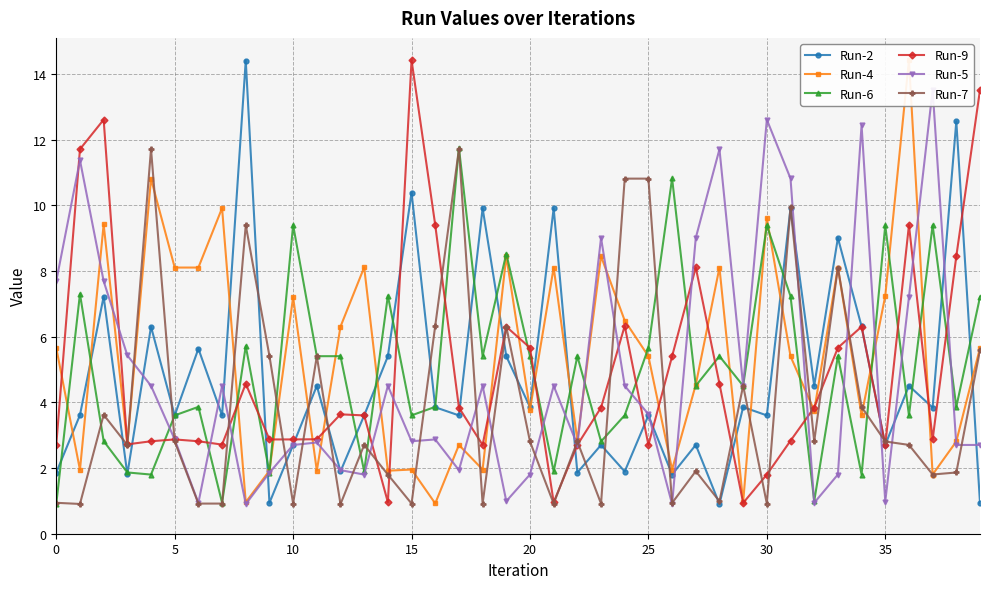

What is the greatest value displayed?

14.4